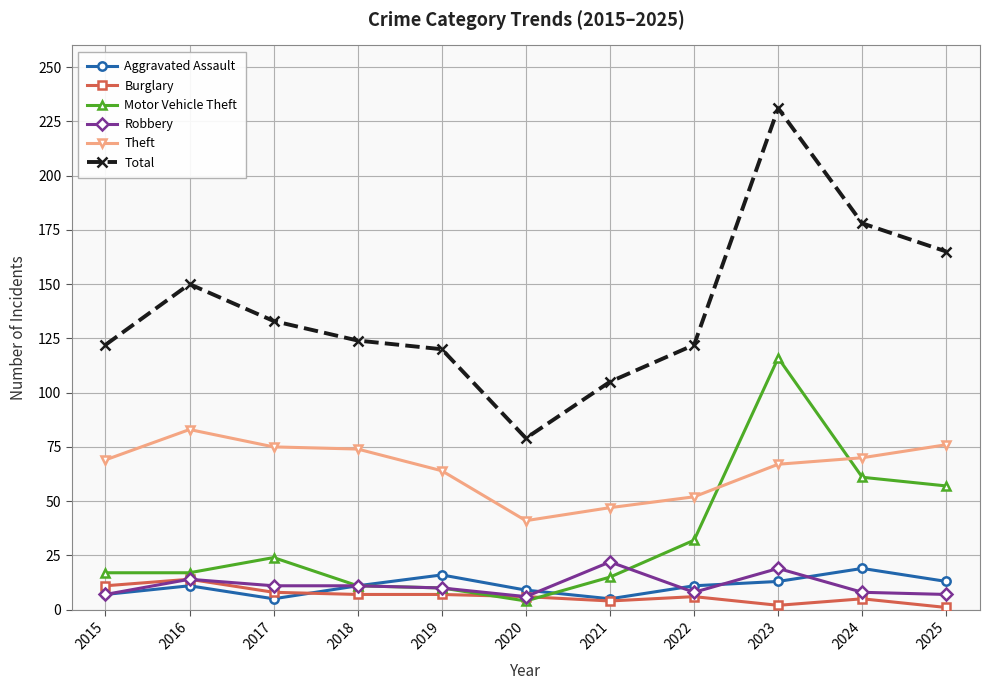

The Motor Vehicle Theft series shows 44 at 2023. True or false?

False